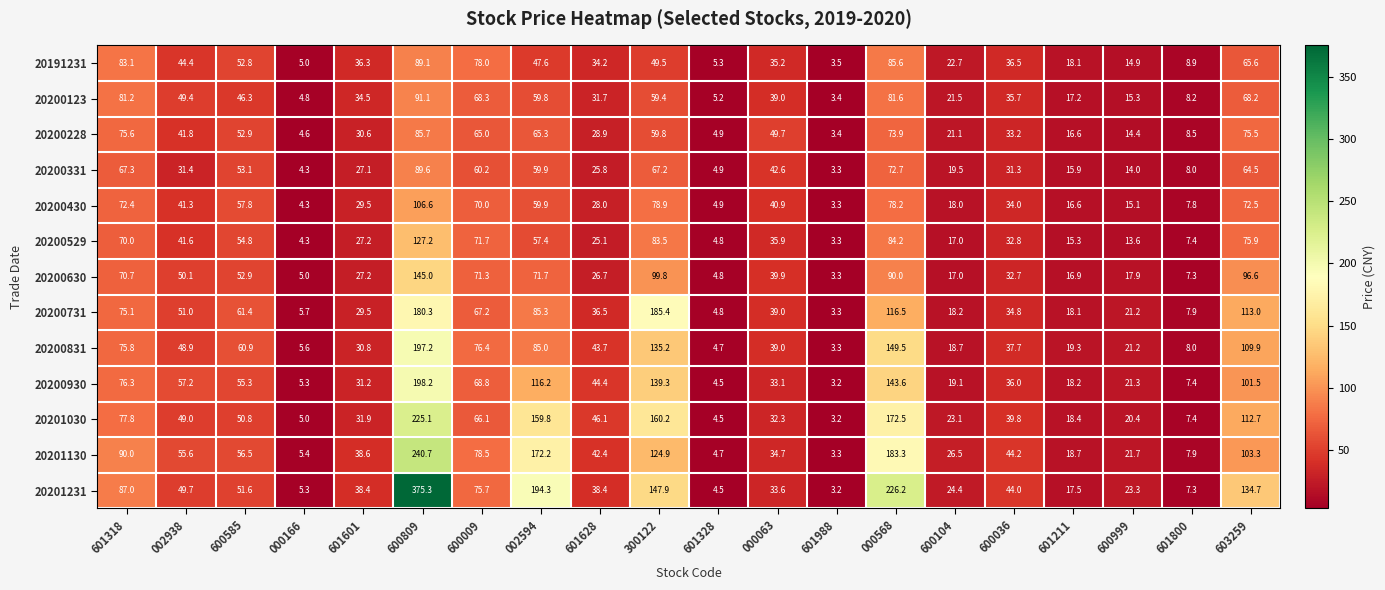

The 20200430 series shows 18.0 at 600104. True or false?

True